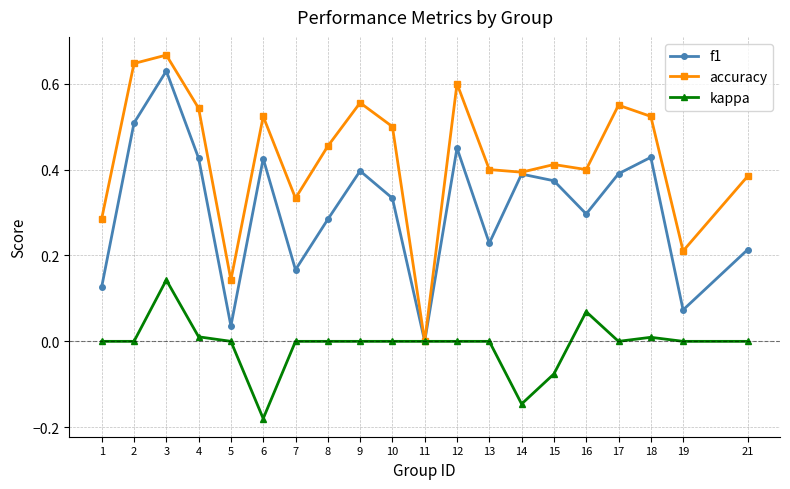

Which label corresponds to the smallest value in the chart?

6